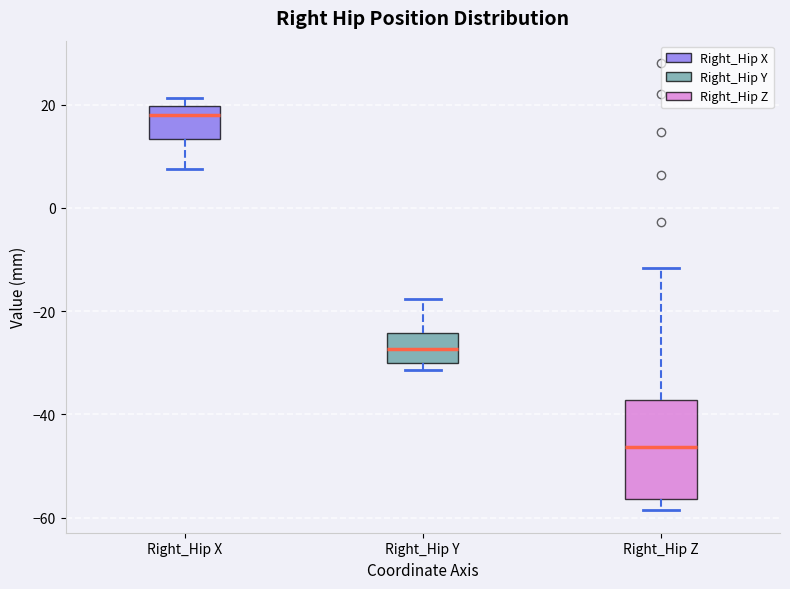

Reading left to right, read every box against the y-axis: the position of its median line, the range the box covers, and the ends of its whiskers. The values are not printed on the chart, so give them approximately, as read against the axis.

Right_Hip X: median 18, box 14 to 20, whiskers 8 to 22
Right_Hip Y: median -28, box -30 to -24, whiskers -32 to -18
Right_Hip Z: median -46, box -56 to -38, whiskers -58 to -12